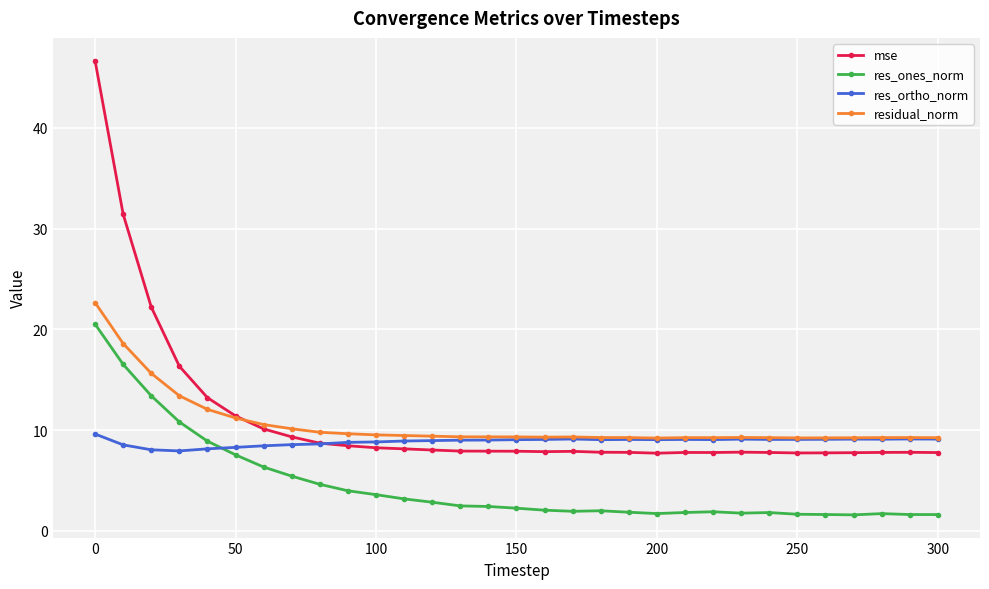

What is the maximum value for mse?

46.7